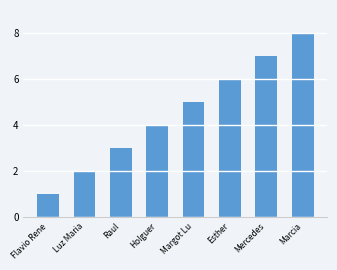

What position from the left is Flavio Rene?

1